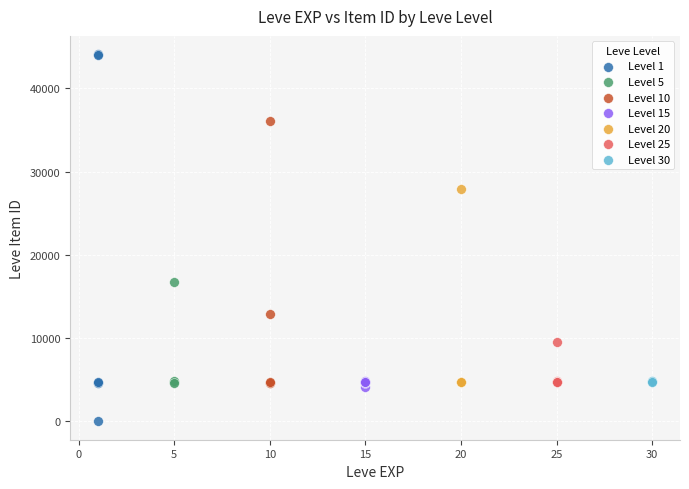

Which series reaches the minimum Y coordinate?

Level 1